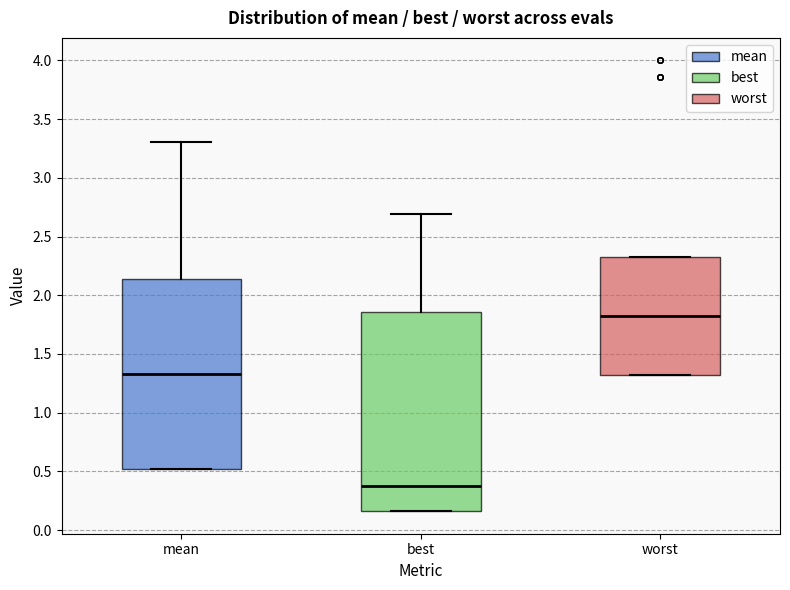

Reading left to right, transcribe this box plot: for each box, give where its median line is, the range the box spans, and where its two whiskers end, as read against the y-axis. The values are not printed on the chart, so give them approximately, as read against the axis.

mean: median 1.35, box 0.50 to 2.15, whiskers 0.50 to 3.30
best: median 0.40, box 0.15 to 1.85, whiskers 0.15 to 2.70
worst: median 1.80, box 1.30 to 2.30, whiskers 1.30 to 2.30